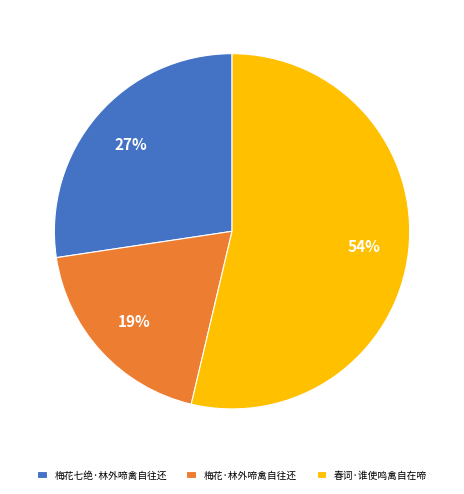

True or false: 梅花·林外啼禽自往还 accounts for 29% of the total.

False